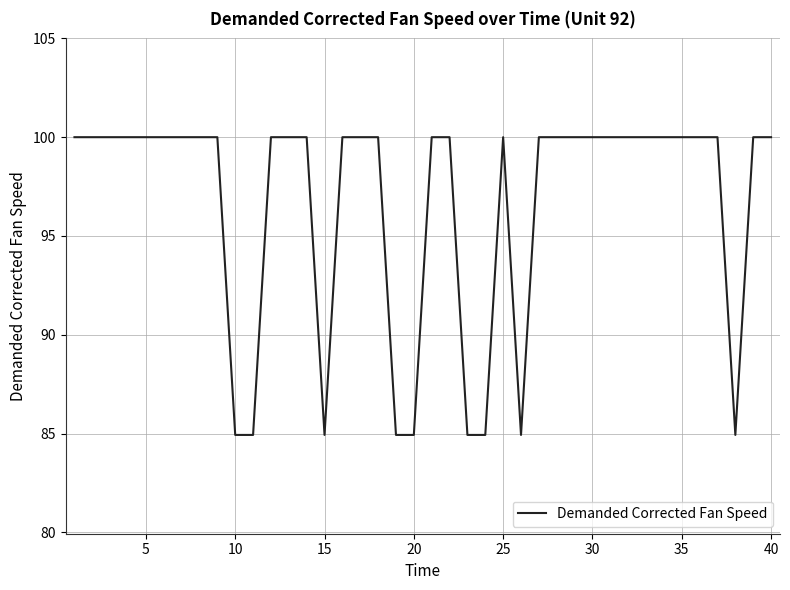

What is the sum of all values?

3864.4